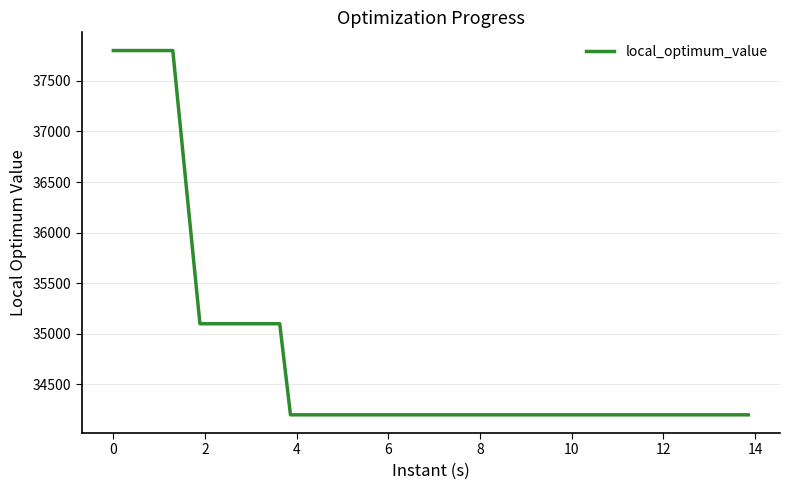

What is the maximum value shown in the chart?

37800